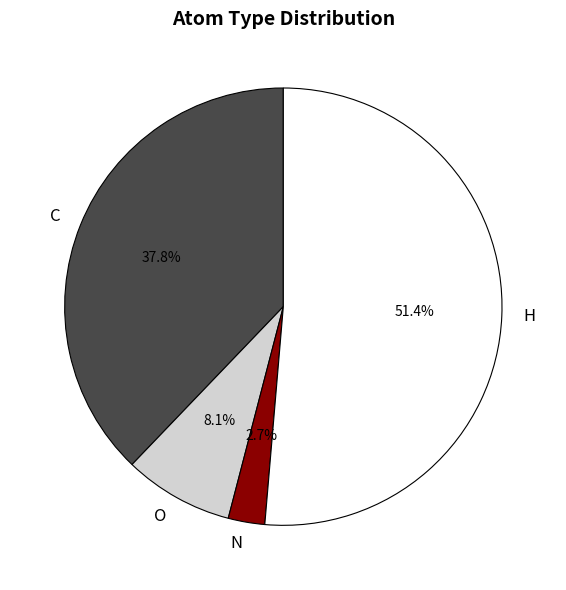

How much of the chart is everything except H?

48.6%